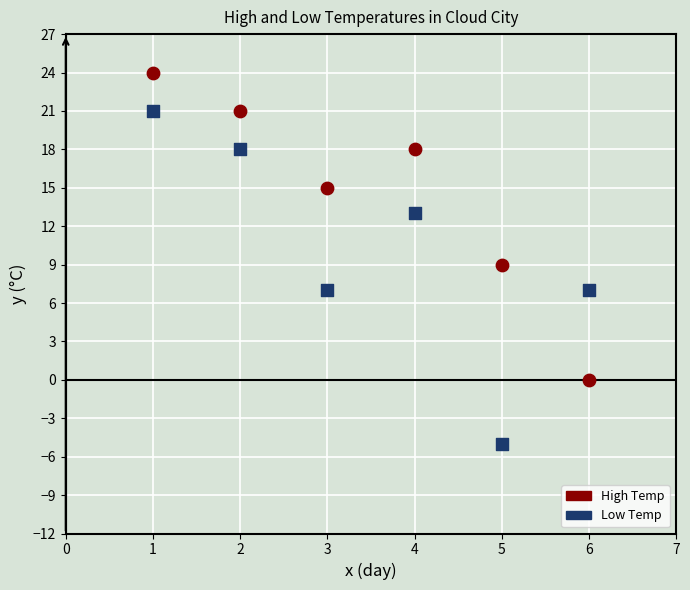

Which series has the widest spread of Y values?

Low Temp